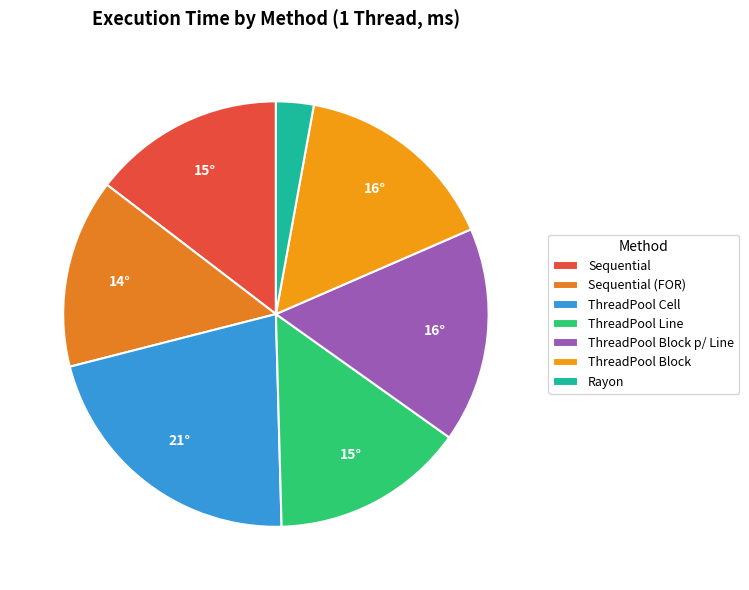

Is there a majority slice in this chart?

No